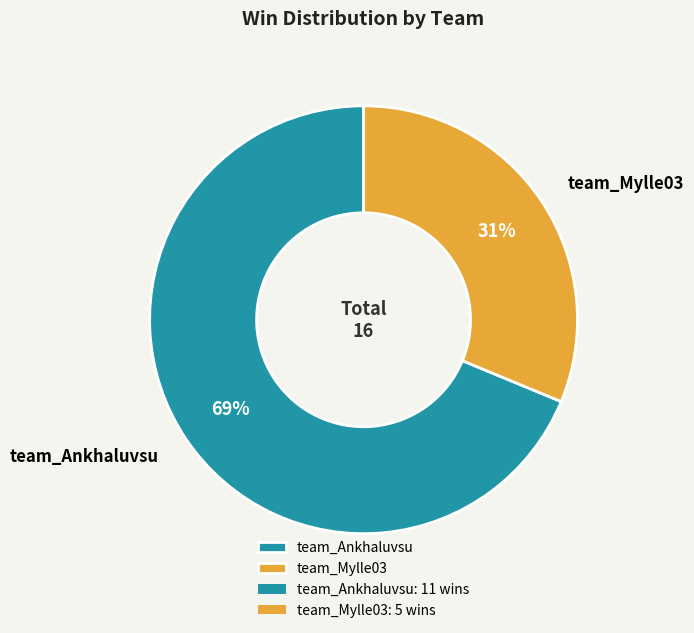

Which slice is the largest?

team_Ankhaluvsu